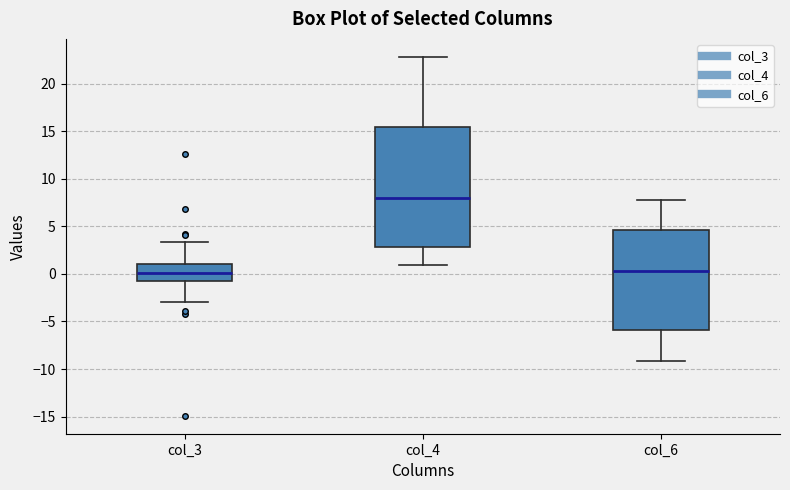

Which box is the tallest, from its lower edge to its upper edge?

col_4